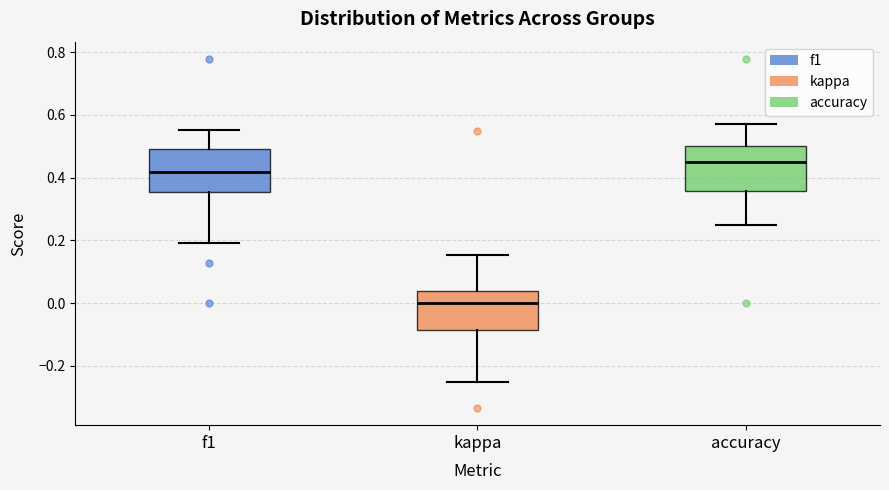

Reading left to right, transcribe this box plot: for each box, give where its median line is, the range the box spans, and where its two whiskers end, as read against the y-axis. The values are not printed on the chart, so give them approximately, as read against the axis.

f1: median 0.42, box 0.36 to 0.50, whiskers 0.20 to 0.56
kappa: median 0.00, box -0.08 to 0.04, whiskers -0.24 to 0.16
accuracy: median 0.46, box 0.36 to 0.50, whiskers 0.26 to 0.58